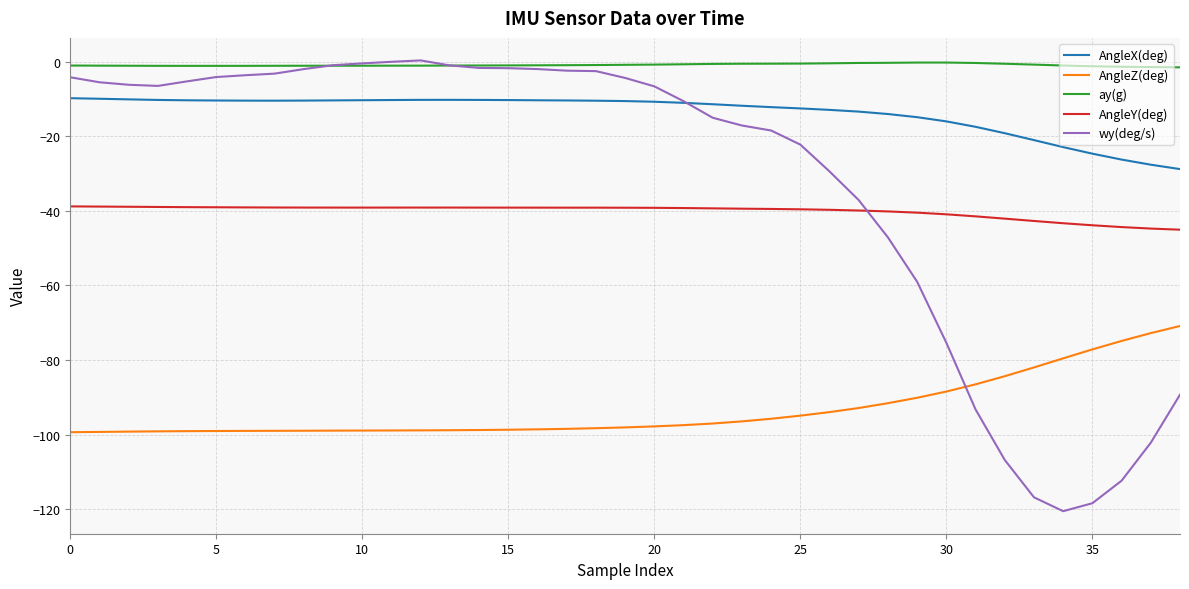

True or false: ay(g) and AngleZ(deg) intersect in this chart.

False